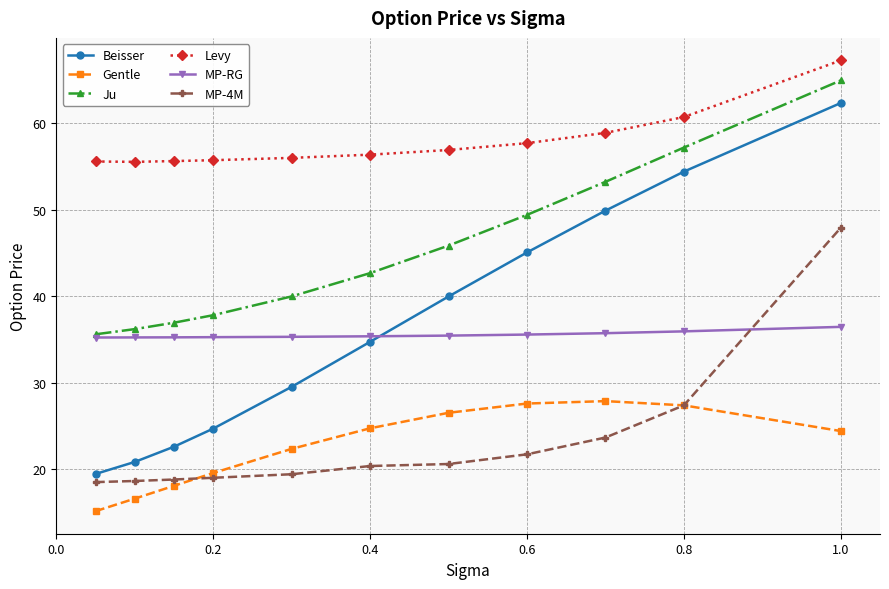

What is the value of the MP-RG point at the 2nd from the left?

35.2